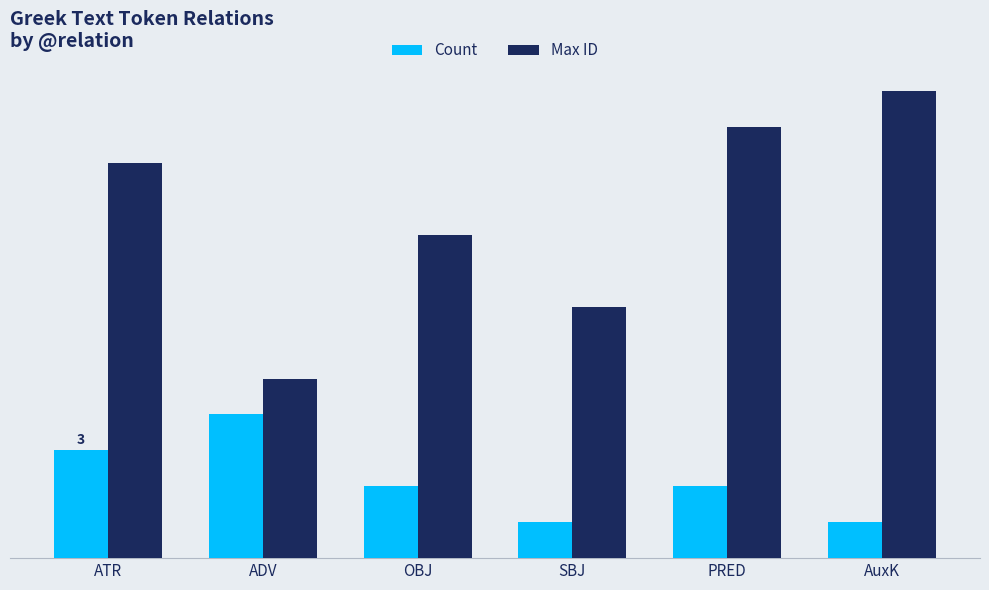

What are all the series names shown in the legend?

Count, Max ID